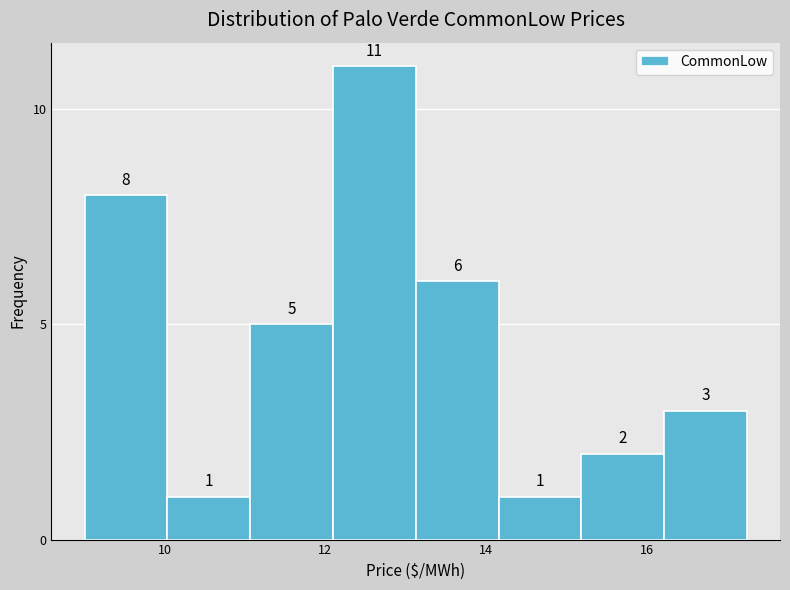

Over which range of the x-axis is the bar tallest?

12.0 to 13.2